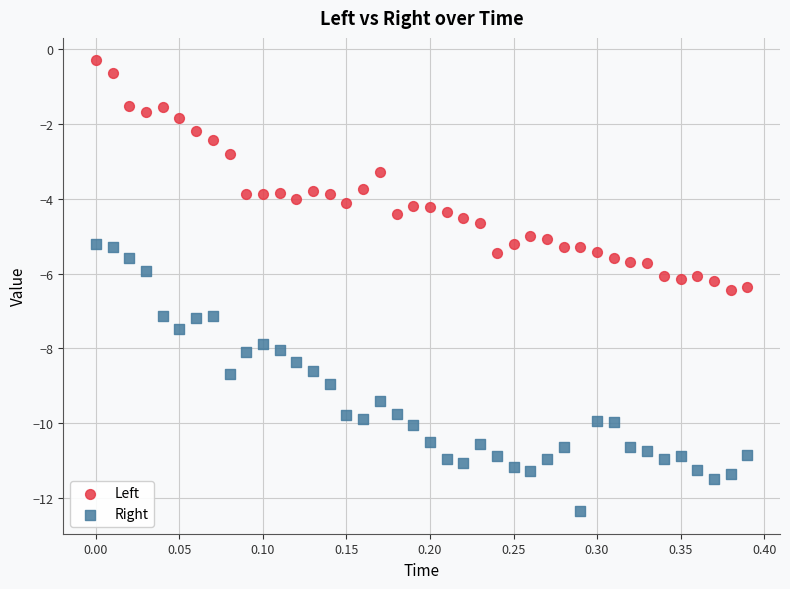

Which series contains the lowest Y value?

Right